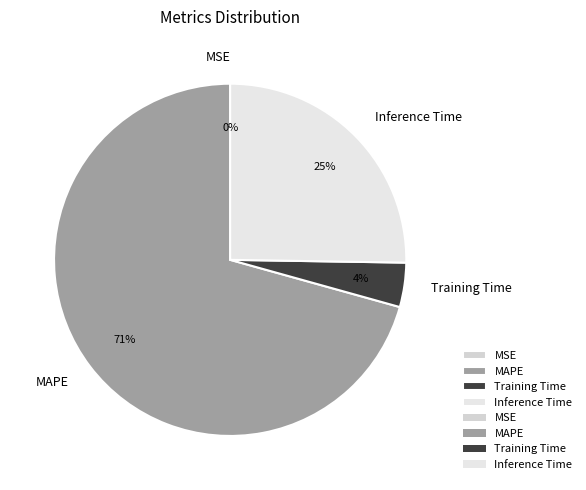

To the nearest percent, what is the average slice percentage?

25%